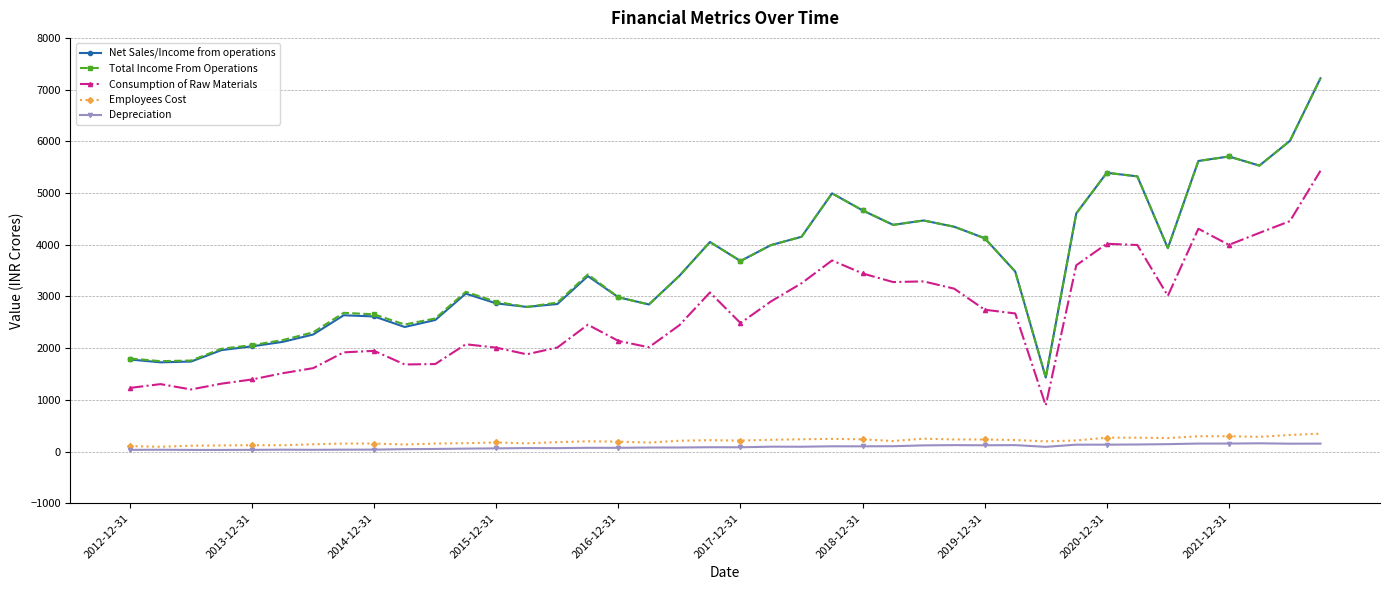

True or false: Employees Cost and Net Sales/Income from operations cross at least once.

False